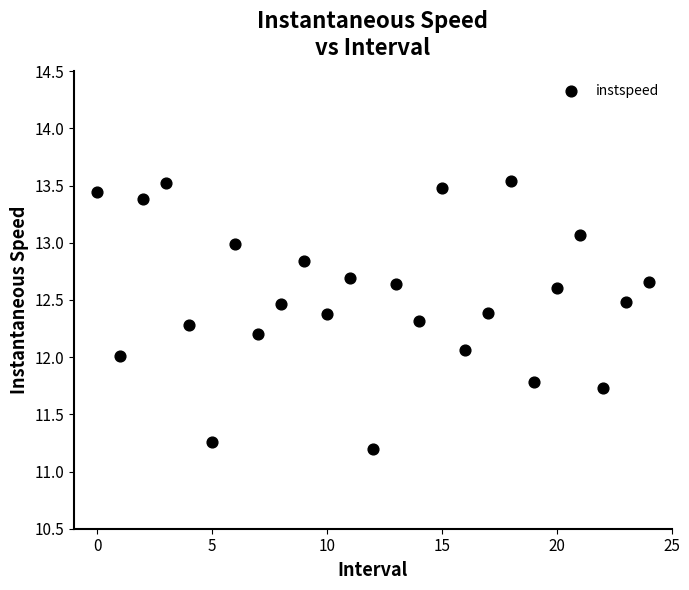

What is the range of Y values (max minus min)?

2.3